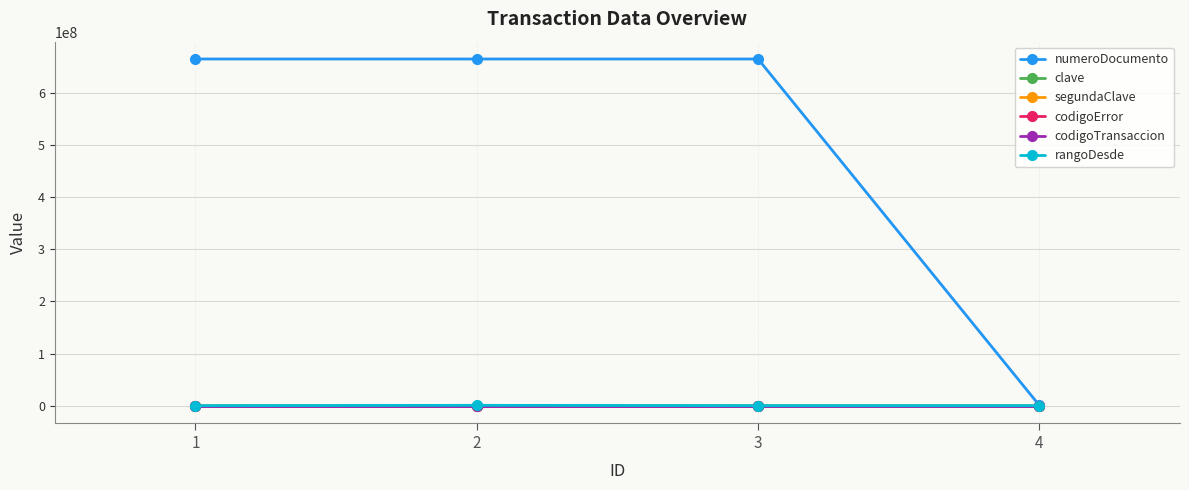

The segundaClave series shows 4321 at 4. True or false?

True